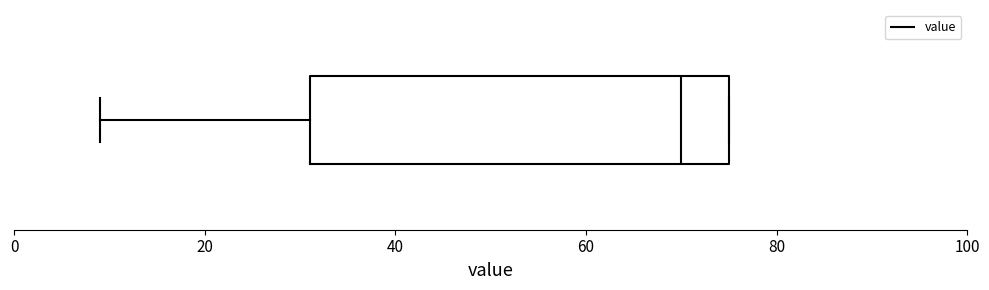

Read this box plot against the x-axis: the position of the median line, the range covered by the box, and the ends of both whiskers. The values are not printed on the chart, so give them approximately, as read against the axis.

median 70, box 32 to 76, whiskers 10 to 76